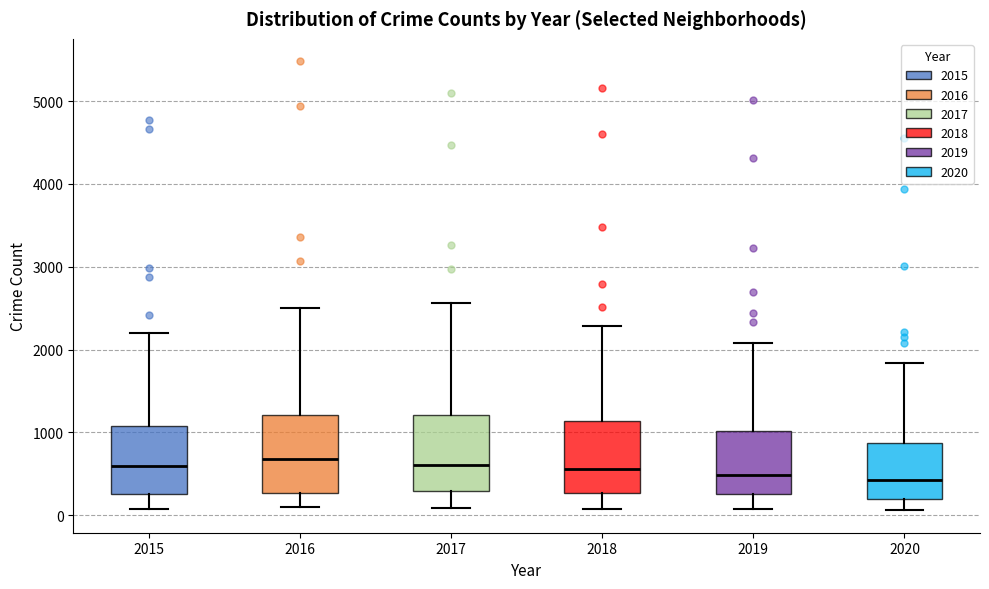

Reading left to right, read every box against the y-axis: the position of its median line, the range the box covers, and the ends of its whiskers. The values are not printed on the chart, so give them approximately, as read against the axis.

2015: median 600, box 300 to 1100, whiskers 100 to 2200
2016: median 700, box 300 to 1200, whiskers 100 to 2500
2017: median 600, box 300 to 1200, whiskers 100 to 2600
2018: median 600, box 300 to 1100, whiskers 100 to 2300
2019: median 500, box 300 to 1000, whiskers 100 to 2100
2020: median 400, box 200 to 900, whiskers 100 to 1800